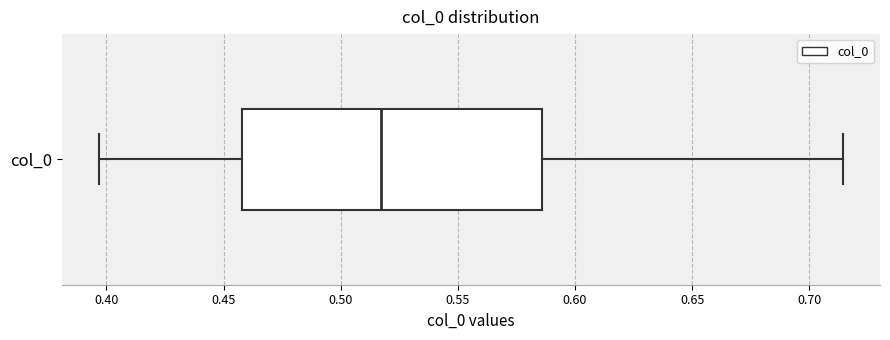

Read this box plot against the x-axis: the position of the median line, the range covered by the box, and the ends of both whiskers. The values are not printed on the chart, so give them approximately, as read against the axis.

median 0.515, box 0.460 to 0.585, whiskers 0.395 to 0.715